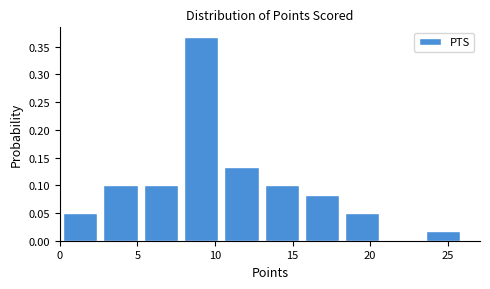

What is the height of the bar covering 5.2 to 7.8 on the x-axis? Neither the bar edges nor the heights are printed on the chart, so give them approximately, as read against the axes.

0.100